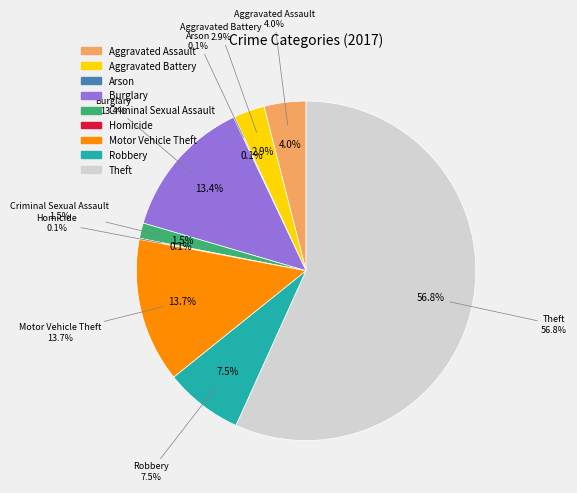

Count the number of slices in the pie.

9